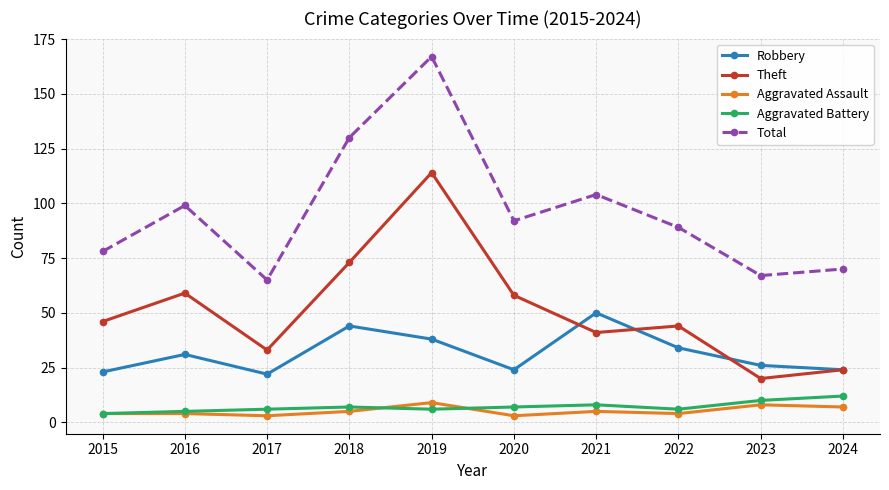

Between 2021 and 2023, which series saw the biggest shift?

Total